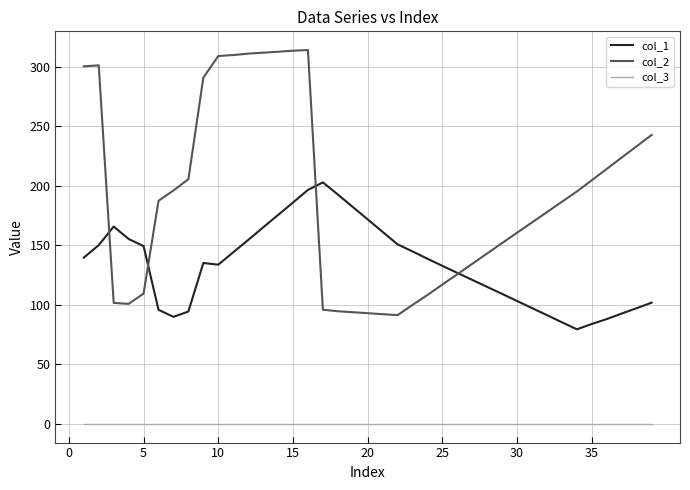

List the series in order of their peak value, highest first.

col_2, col_1, col_3